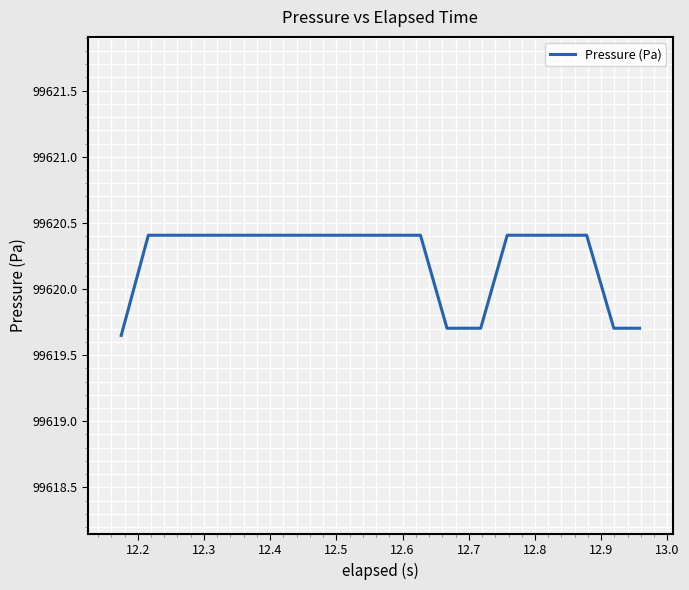

What is the difference between the maximum and minimum values?

0.8